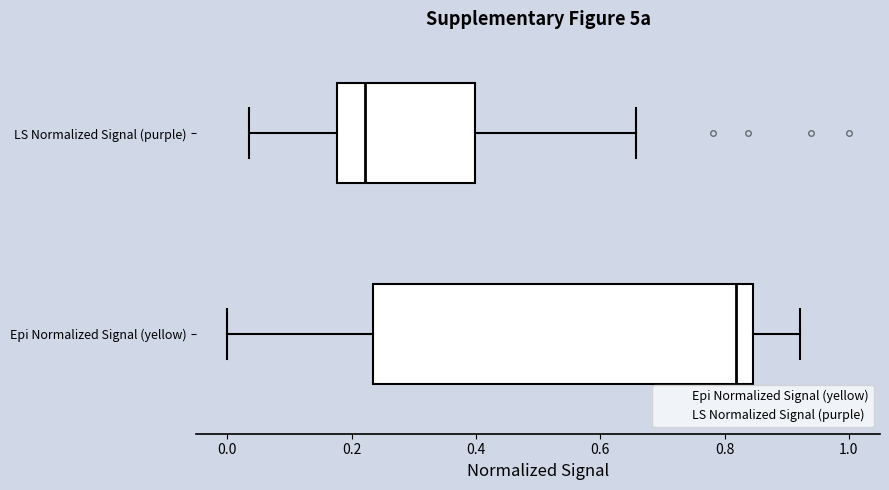

Which box is the widest, from its left edge to its right edge?

Epi Normalized Signal (yellow)